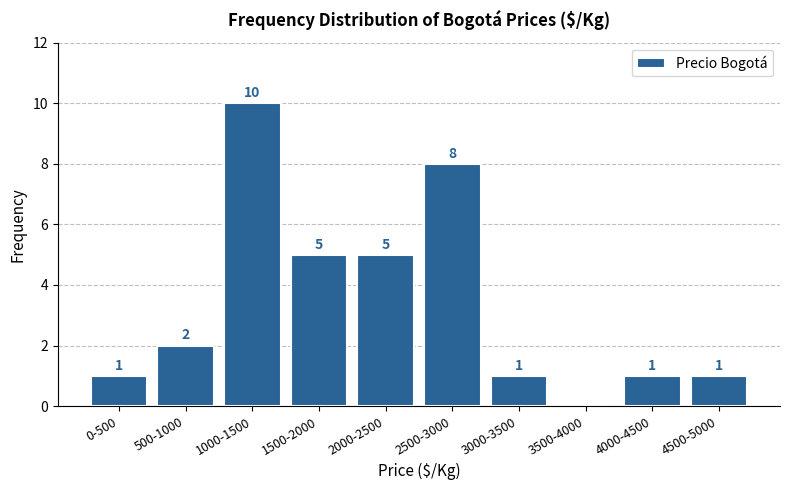

Reading right to left, extract all data points from this chart.

4500-5000=1	4000-4500=1	3500-4000=0	3000-3500=1	2500-3000=8	2000-2500=5	1500-2000=5	1000-1500=10	500-1000=2	0-500=1